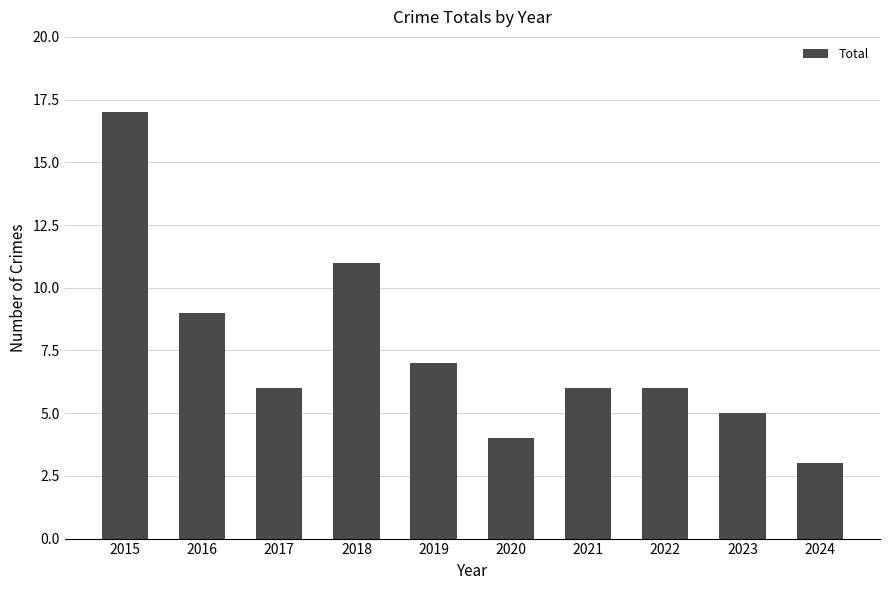

Which has a higher value, 2016 or 2022?

2016